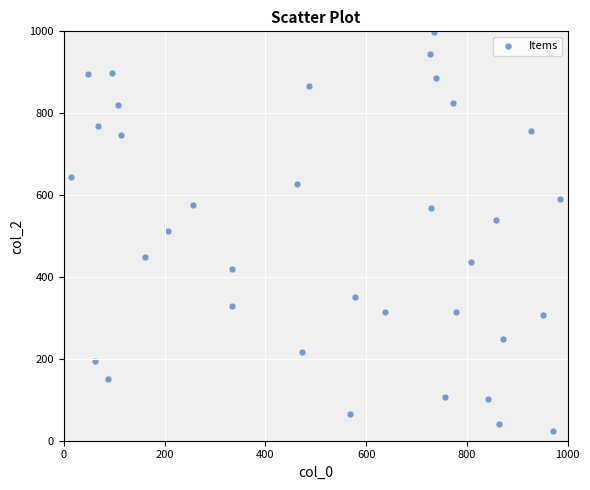

What is the range of Y values (max minus min)?

974